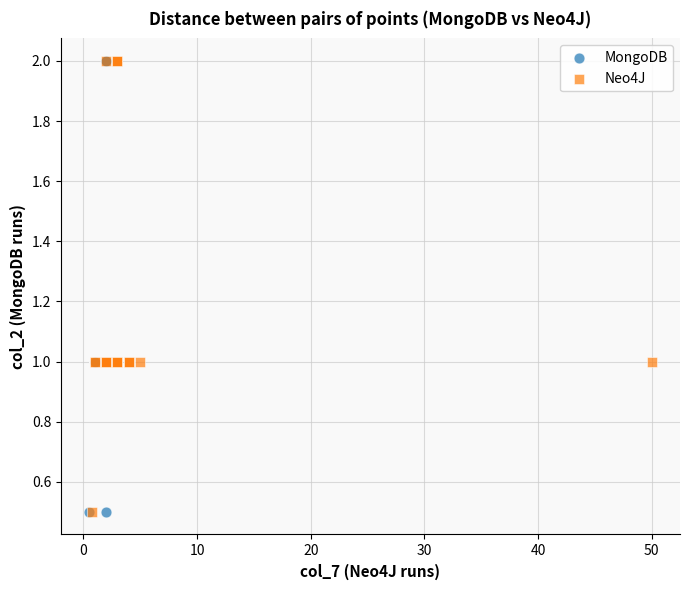

What are all the series names shown in the legend?

MongoDB, Neo4J